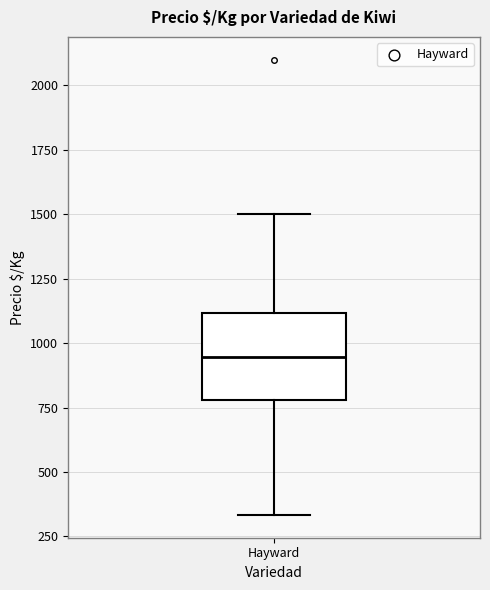

Transcribe this box plot: give where the median line is, the range the box spans, and where the two whiskers end, as read against the y-axis. The values are not printed on the chart, so give them approximately, as read against the axis.

median 950, box 800 to 1100, whiskers 350 to 1500